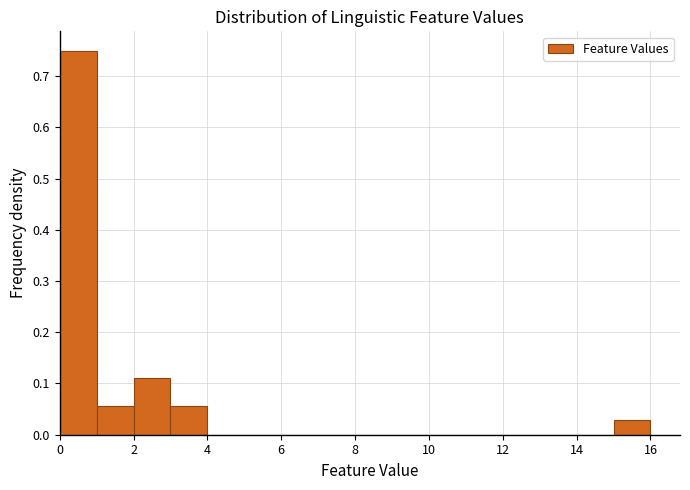

Which range on the x-axis has the tallest bar?

0 to 1